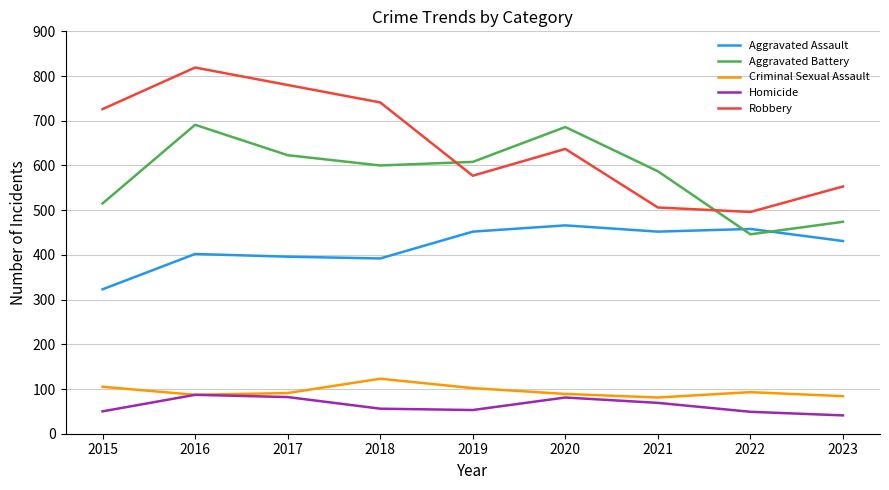

Which series has the largest total across all categories?

Robbery